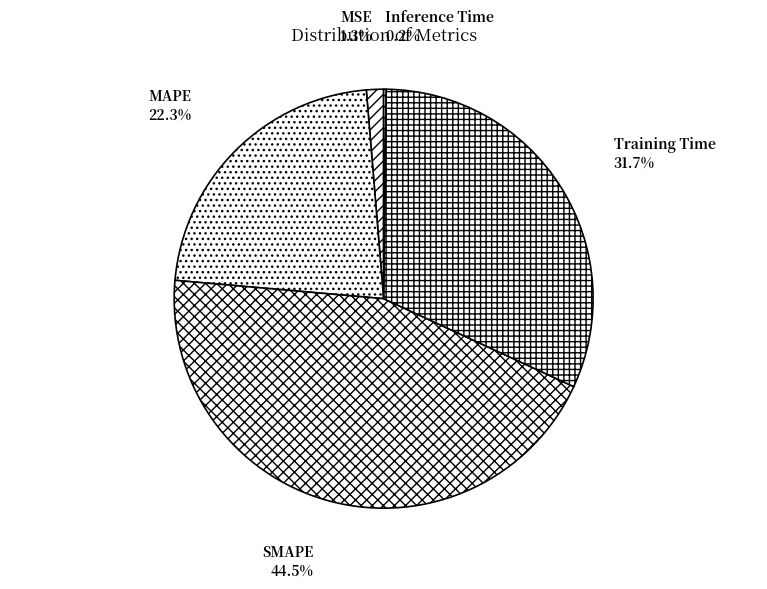

Is there a majority slice in this chart?

No